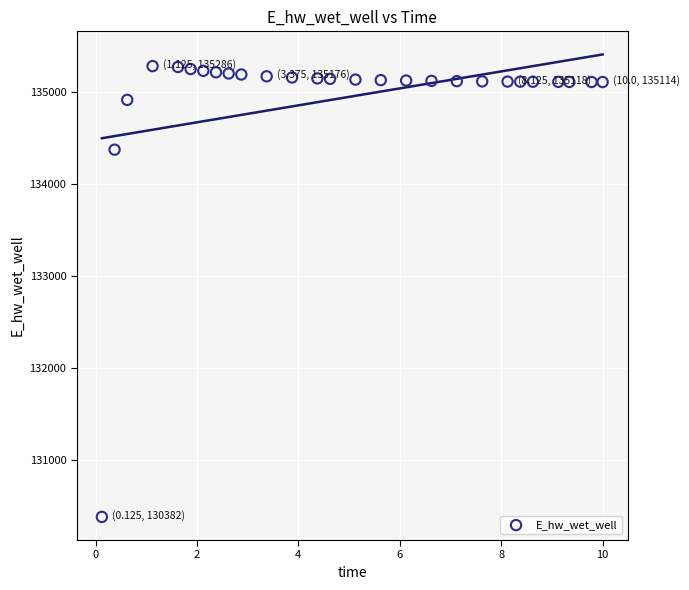

What is the range of X values (max minus min)?

9.9